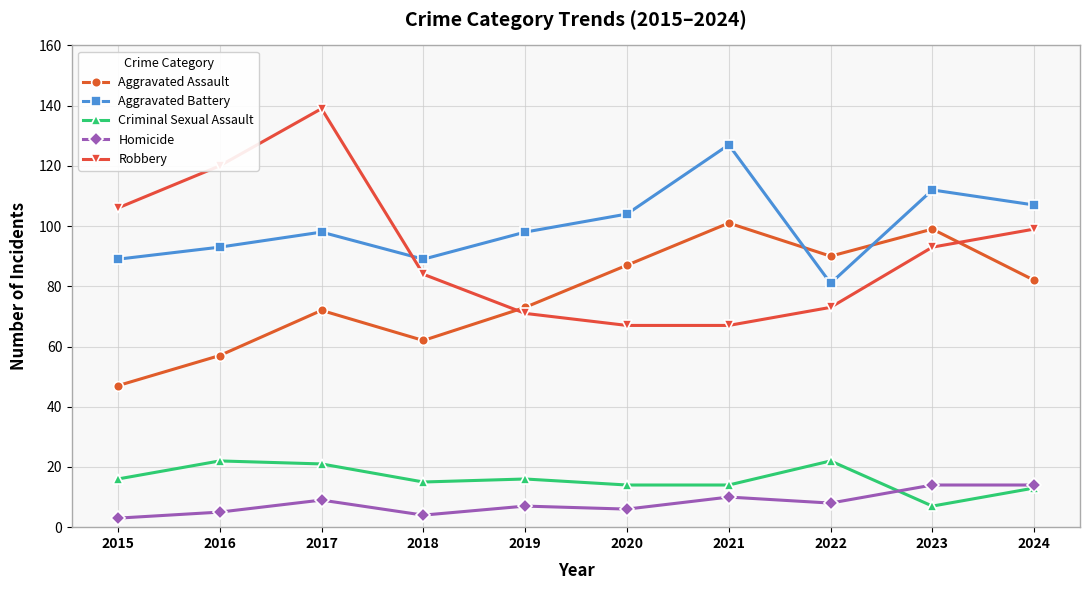

How many data points in Criminal Sexual Assault are less than 16?

5